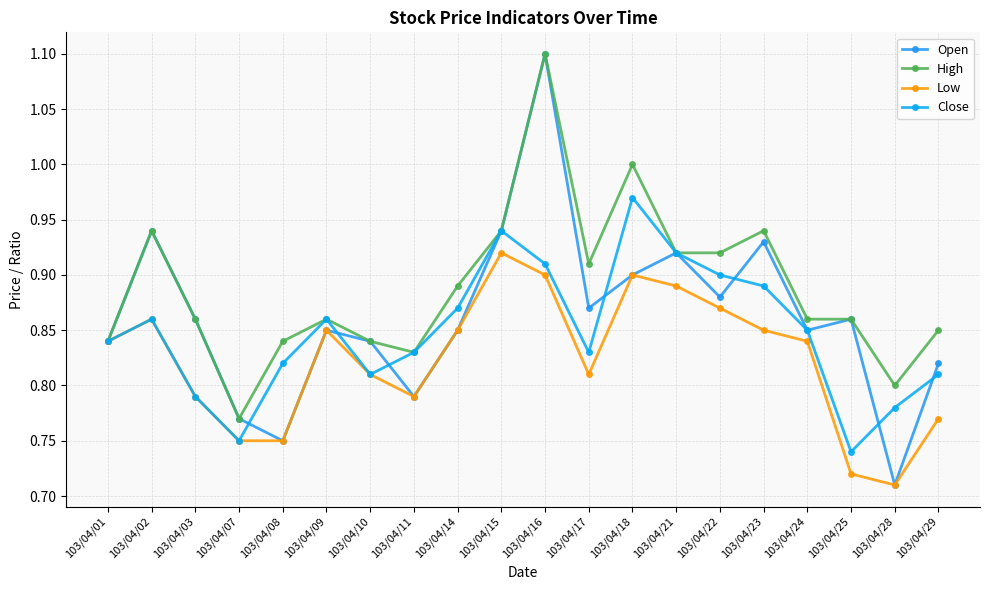

How many data points does each series have?

20